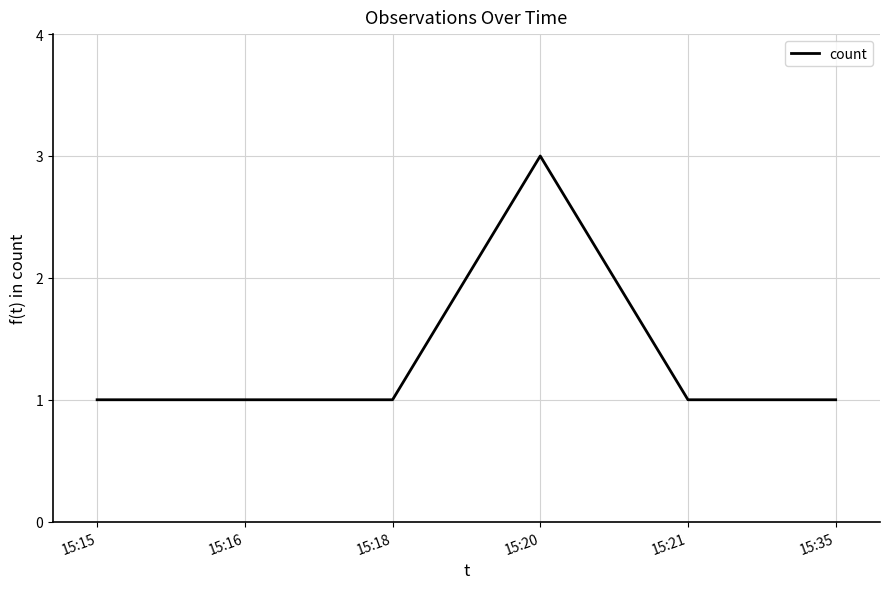

Is it true that the value at 15:18 is 2?

False